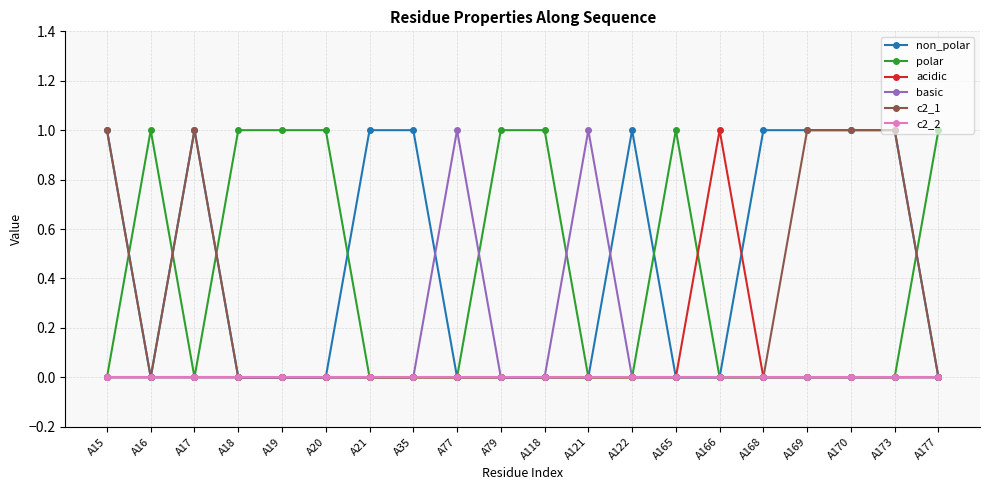

What is the difference between the second highest and minimum values in the non_polar series?

1